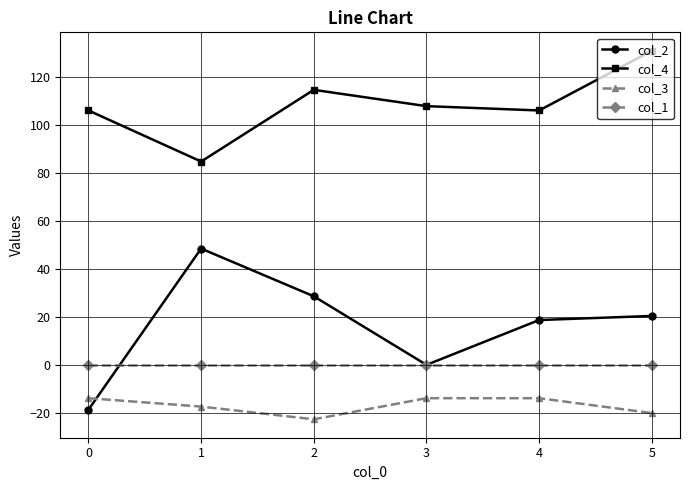

The value of col_3 at 3 is -13.9. True or false?

True